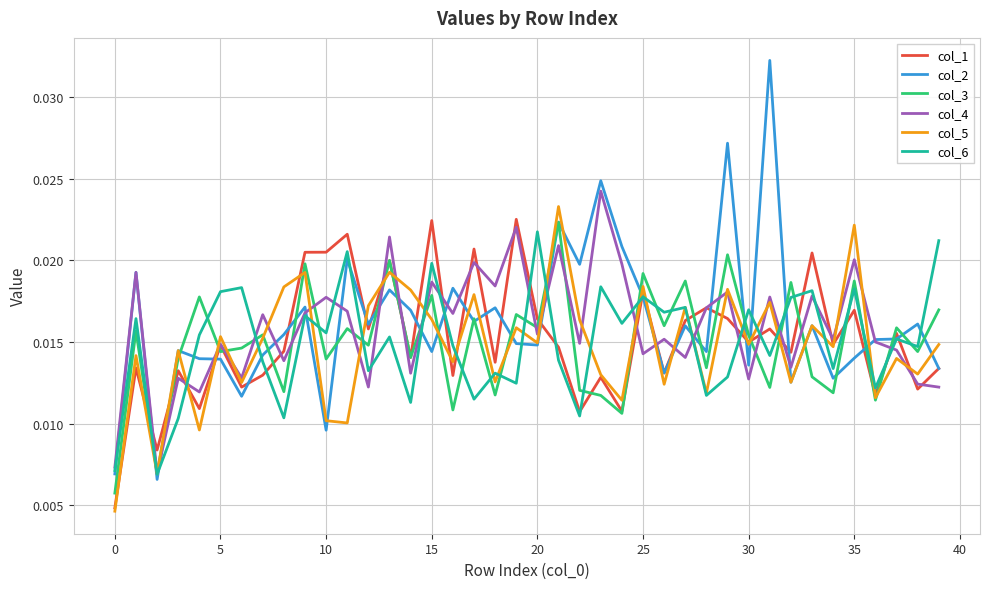

Which series has the widest spread of values?

col_2